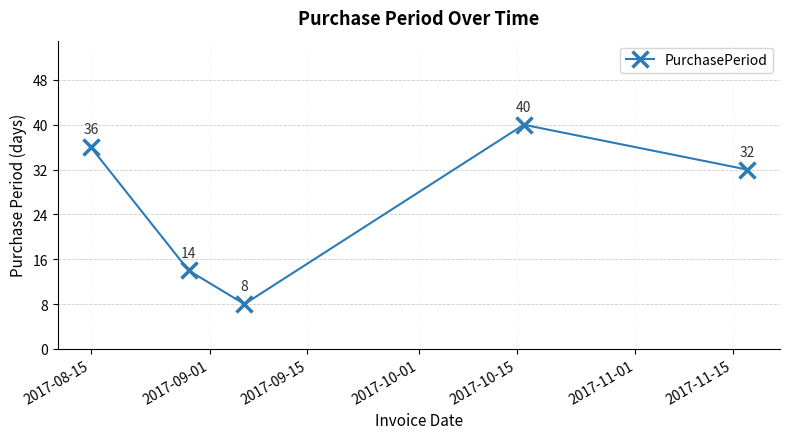

How many values are between 14 and 36?

3